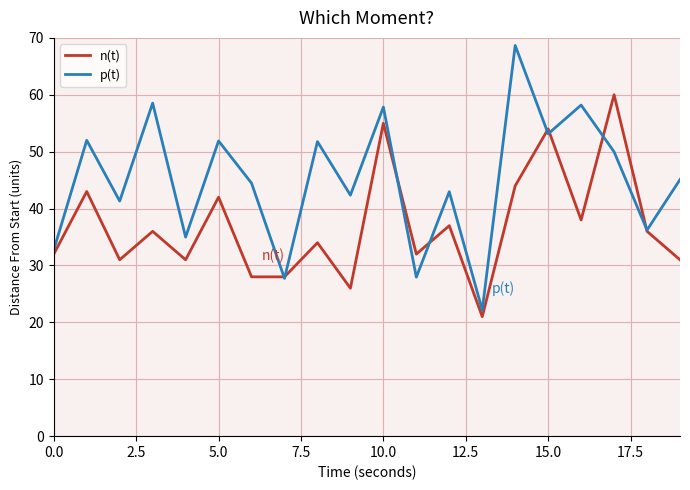

What is the minimum value for n(t)?

21.0